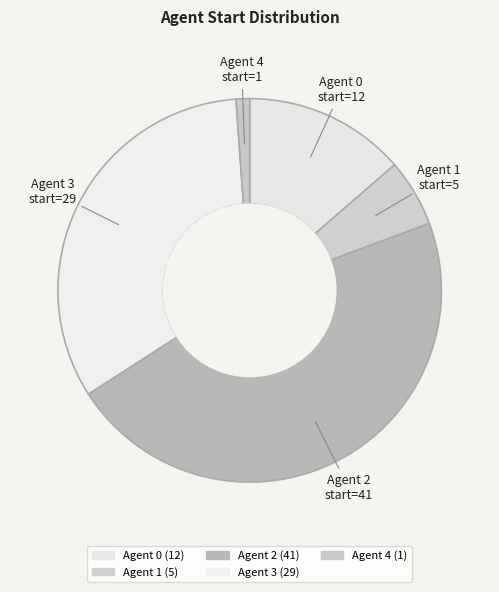

Rank the categories by value from highest to lowest.

Agent 2, Agent 3, Agent 0, Agent 1, Agent 4